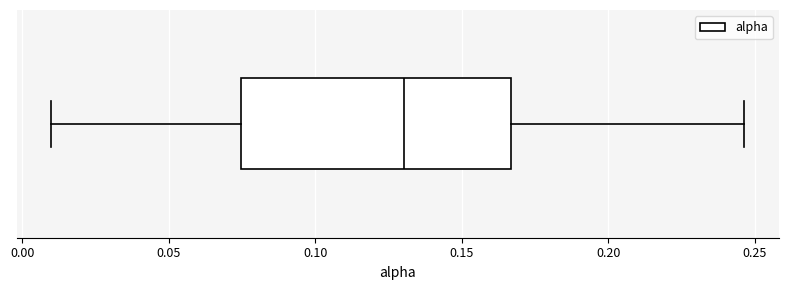

Transcribe this box plot: give where the median line is, the range the box spans, and where the two whiskers end, as read against the x-axis. The values are not printed on the chart, so give them approximately, as read against the axis.

median 0.130, box 0.075 to 0.165, whiskers 0.010 to 0.245